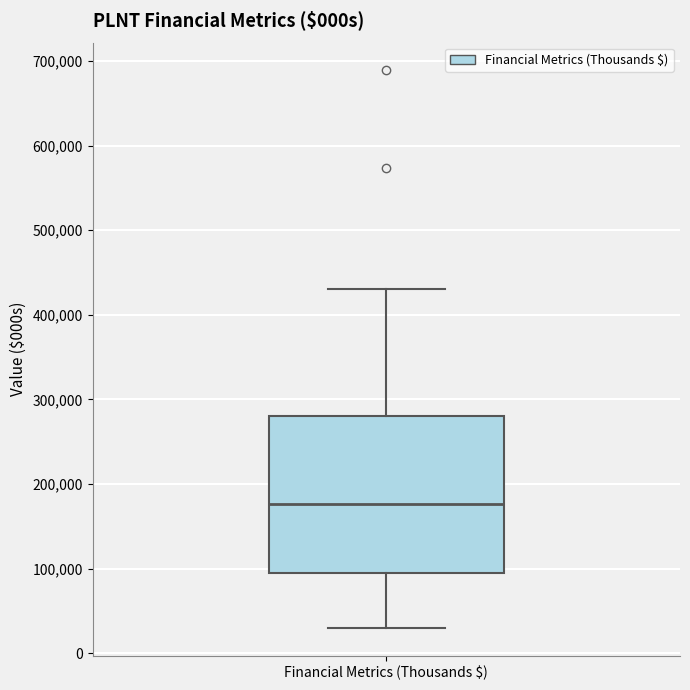

Read this box plot against the y-axis: the position of the median line, the range covered by the box, and the ends of both whiskers. The values are not printed on the chart, so give them approximately, as read against the axis.

median 180000, box 90000 to 280000, whiskers 30000 to 430000